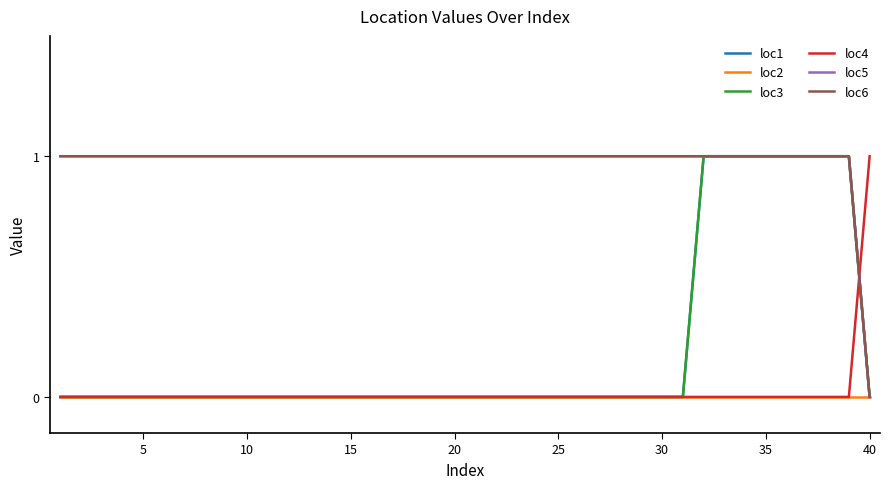

Is this an area chart (filled region under the line)?

No